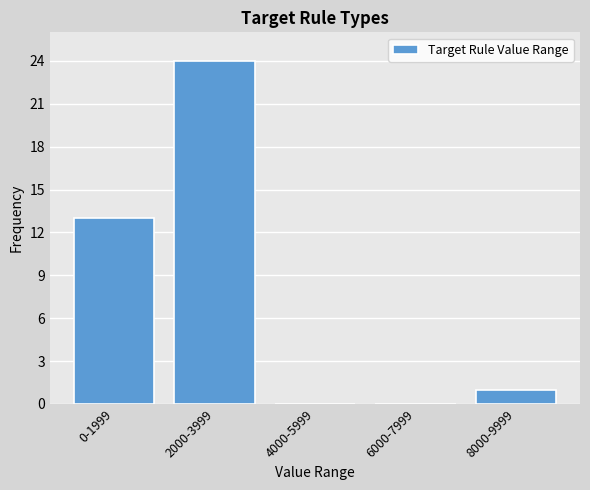

Reading left to right, what are all the values shown in this chart?

0-1999=13	2000-3999=24	4000-5999=0	6000-7999=0	8000-9999=1